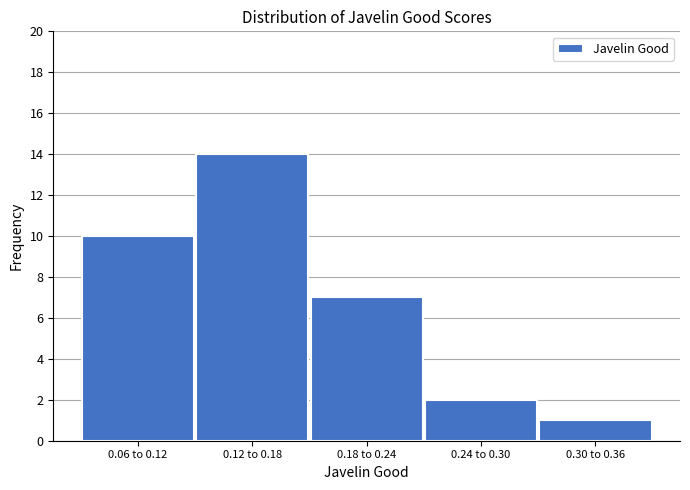

Reading right to left, what are all the values shown in this chart?

1	2	7	14	10